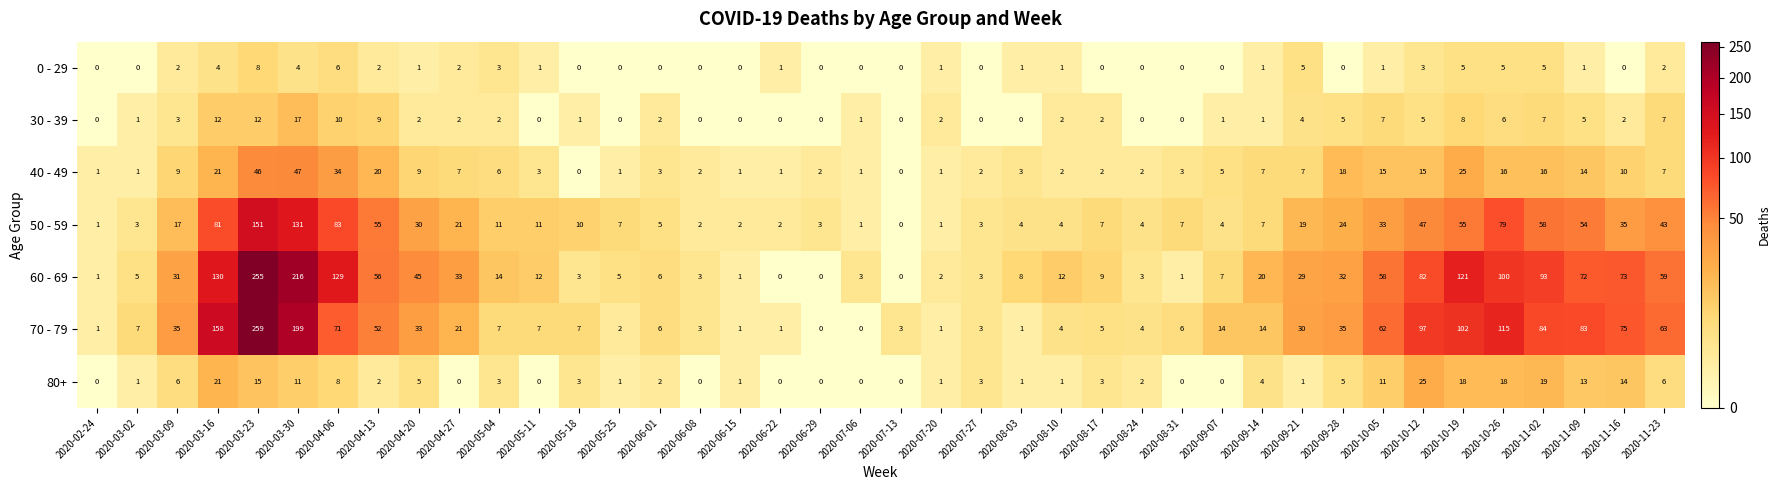

Which series changed the most between 2020-03-30 and 2020-11-23?

60 - 69